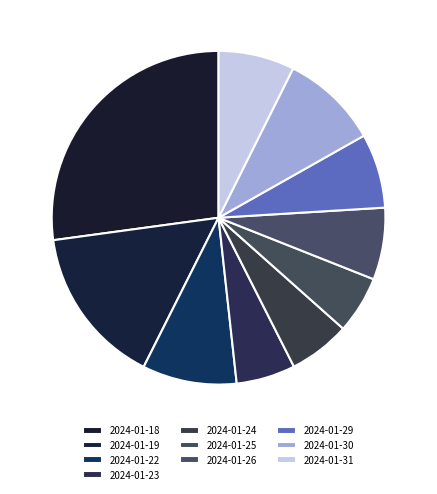

Count the number of slices in the pie.

10